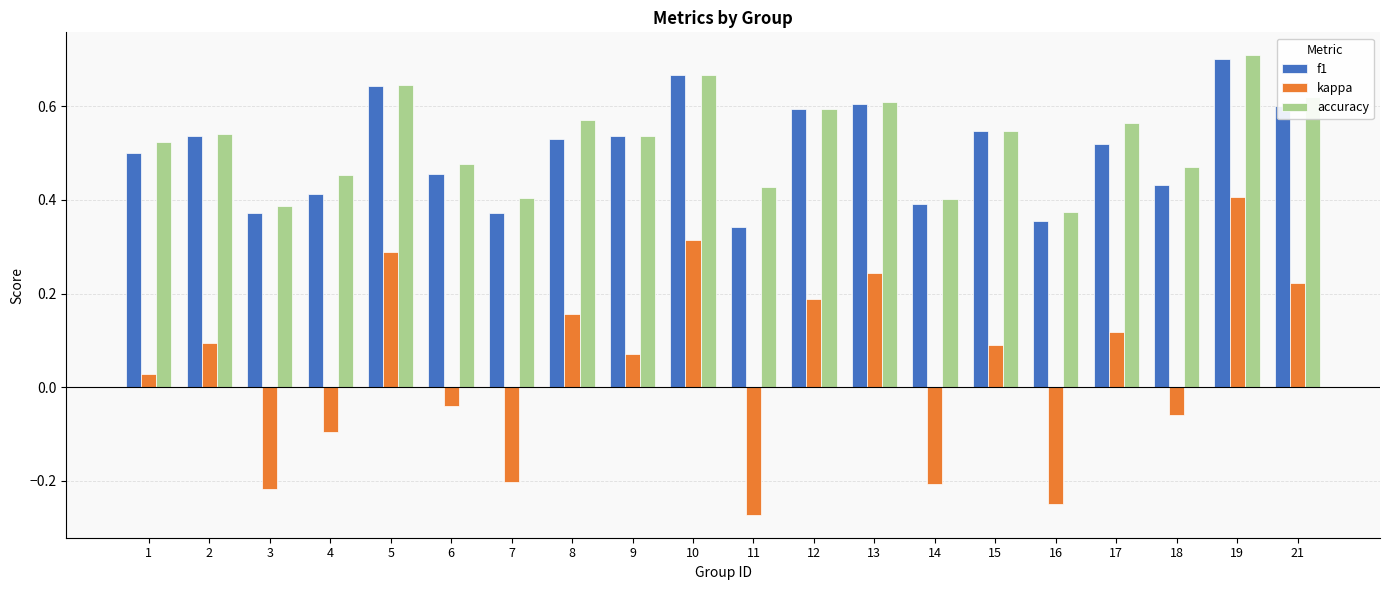

Count the f1 values in the range 0 to 1.

20